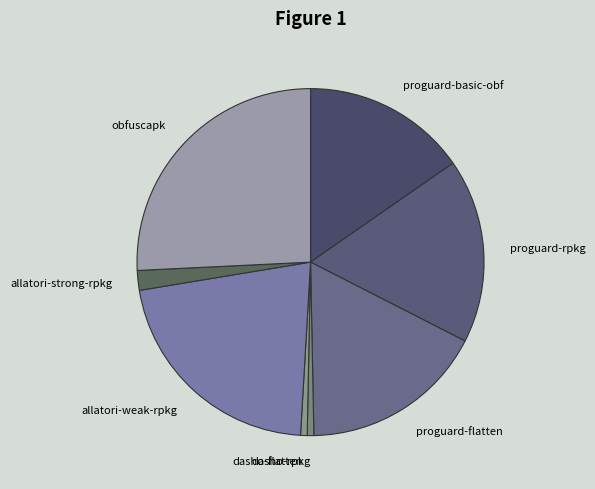

Do allatori-strong-rpkg and proguard-basic-obf together represent more than half of the pie?

No